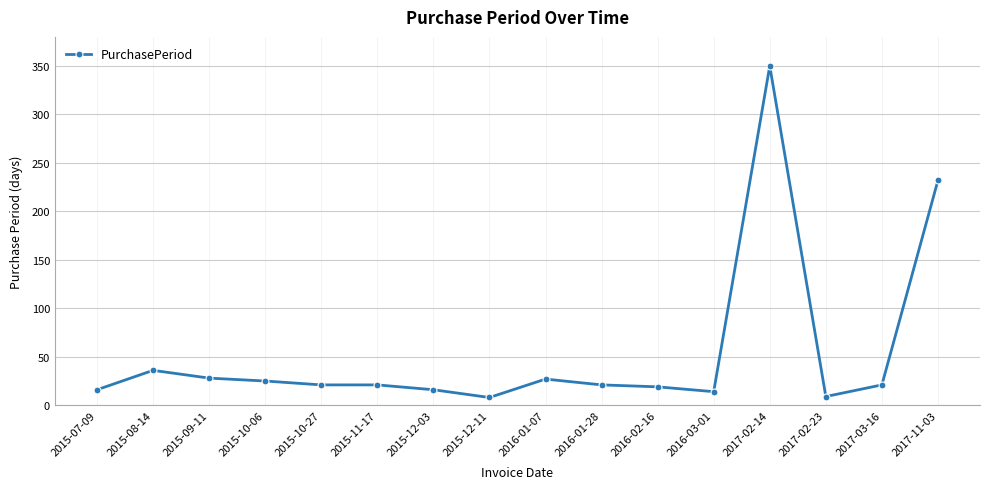

What is the label of the 4th point from the left?

2015-10-06